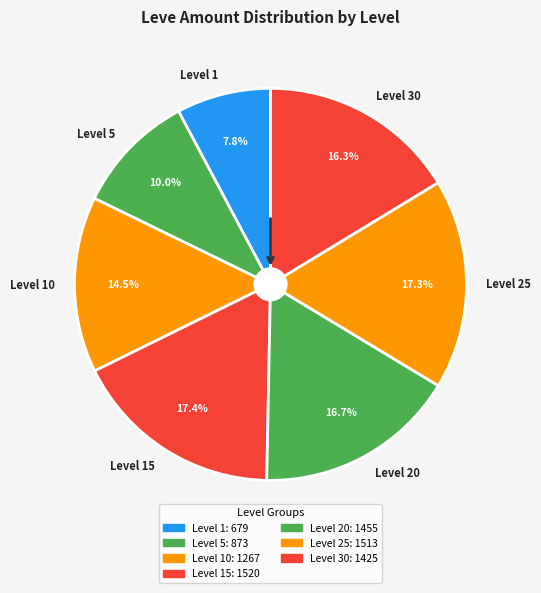

Approximately how many times larger is the value at Level 5 compared to Level 20?

0.6